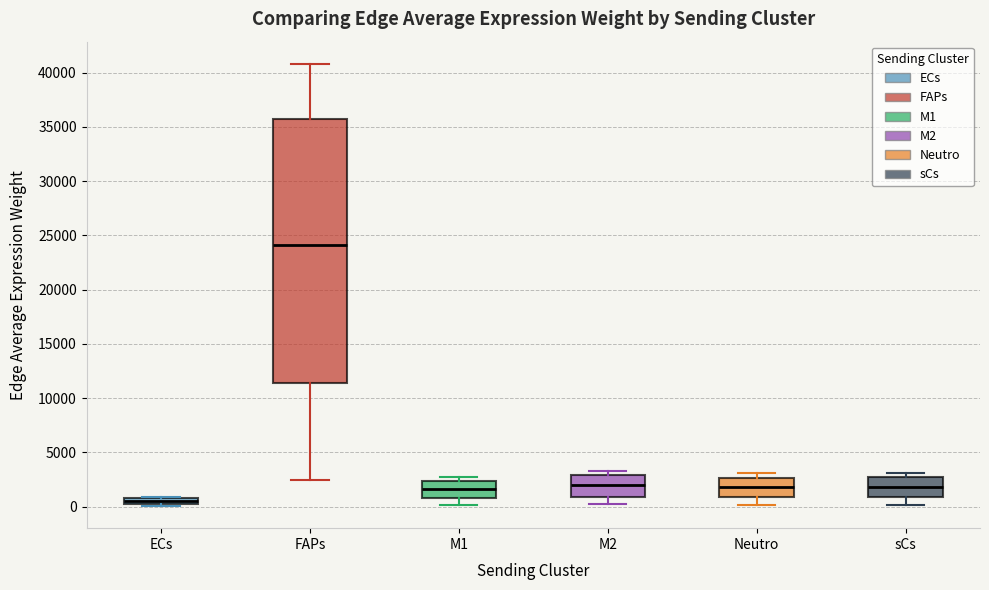

Where does the median line of the box for ECs sit on the y-axis? The values are not printed on the chart, so give them approximately, as read against the axis.

500